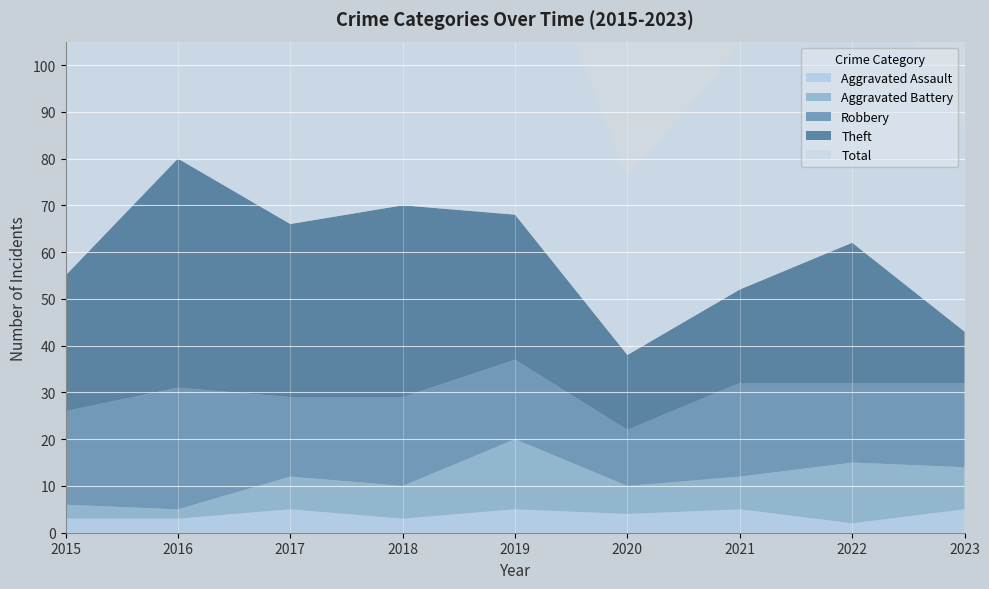

What is the sum of all Aggravated Battery values?

69